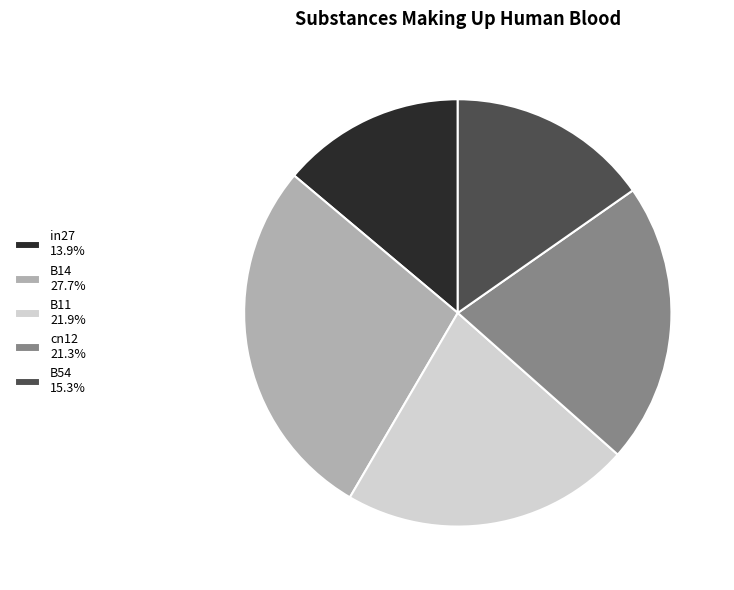

Combined, do in27 13.9% and B54 15.3% account for over 50%?

No